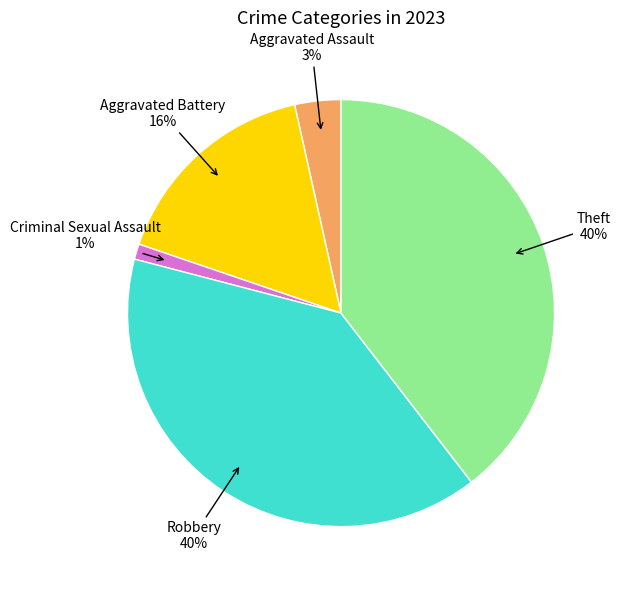

Is there a majority slice in this chart?

No